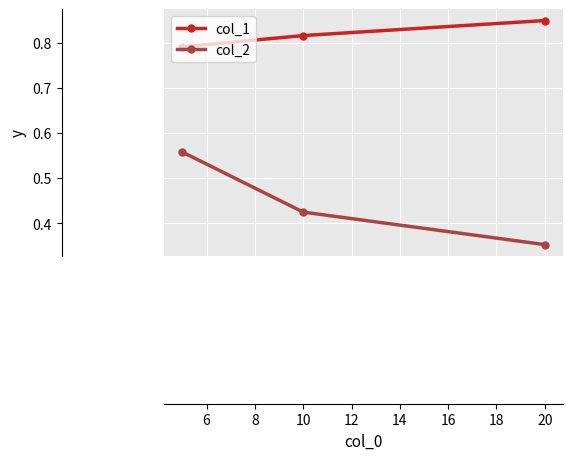

List the series in order of their overall mean, lowest first.

col_2, col_1